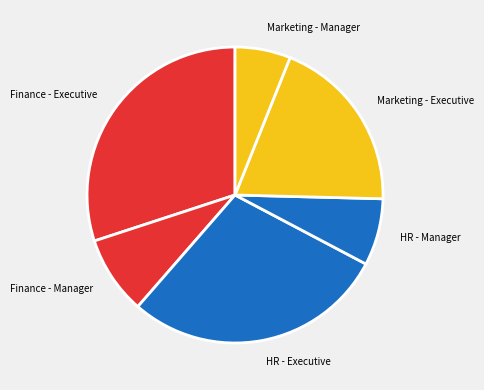

Between Finance - Executive and Marketing - Executive, which is larger?

Finance - Executive